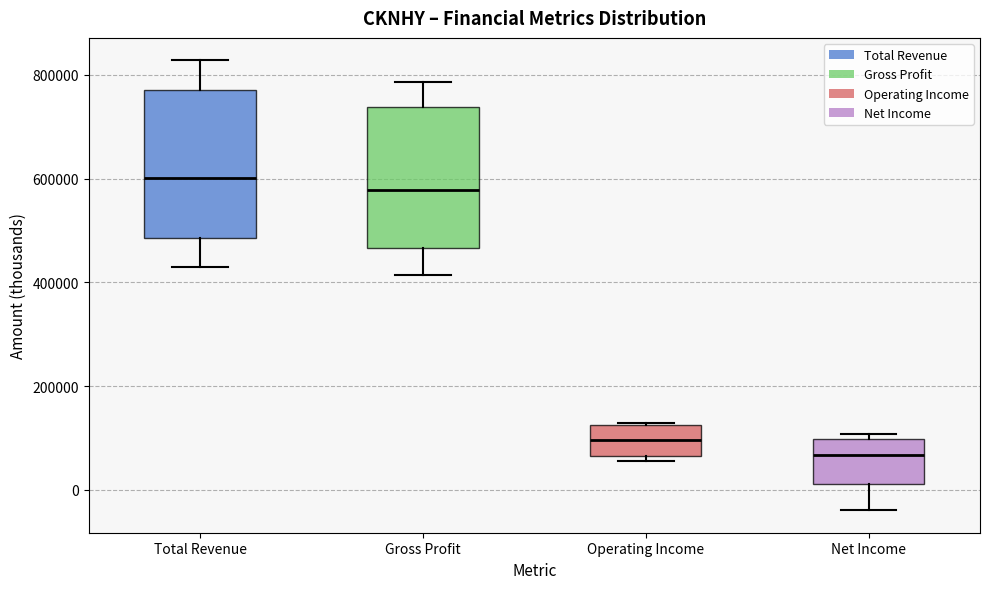

Where does the median line of the box for Total Revenue sit on the y-axis? The values are not printed on the chart, so give them approximately, as read against the axis.

600000